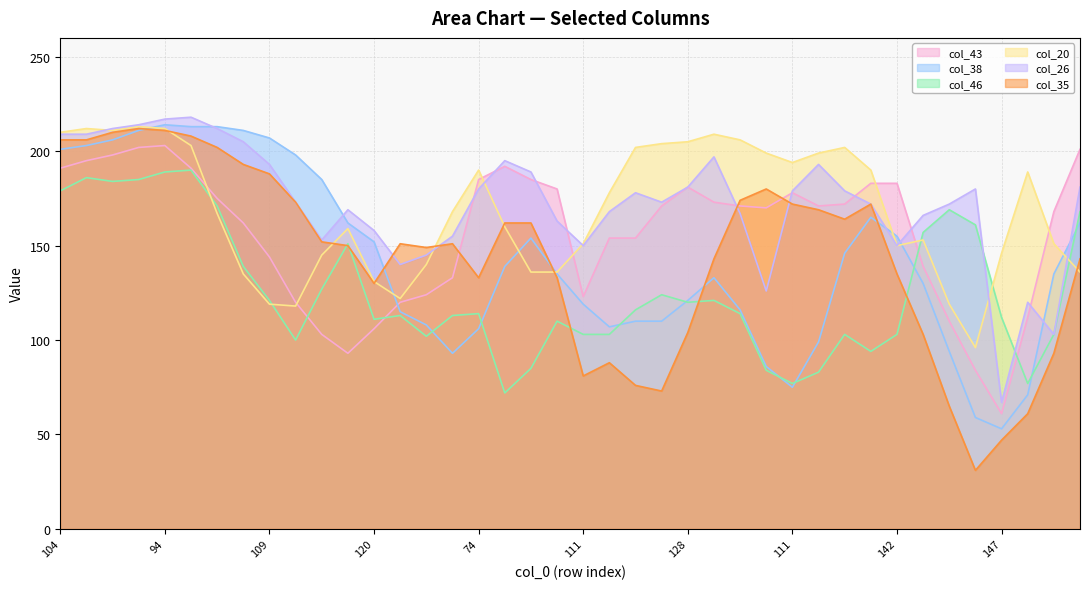

How many lines are shown in the chart?

6